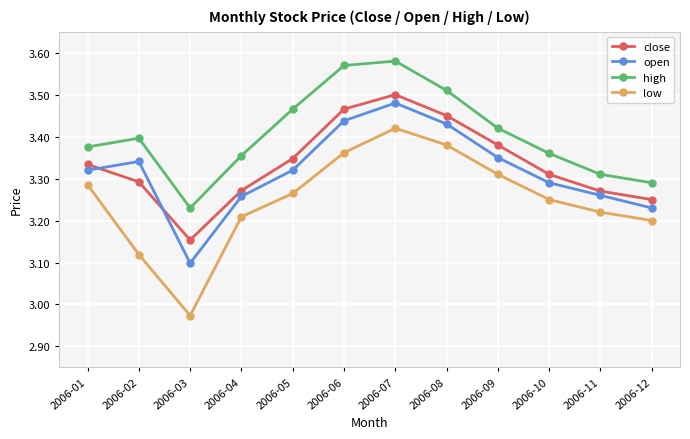

What is the sum of the low values at 2006-09 and 2006-02?

6.4